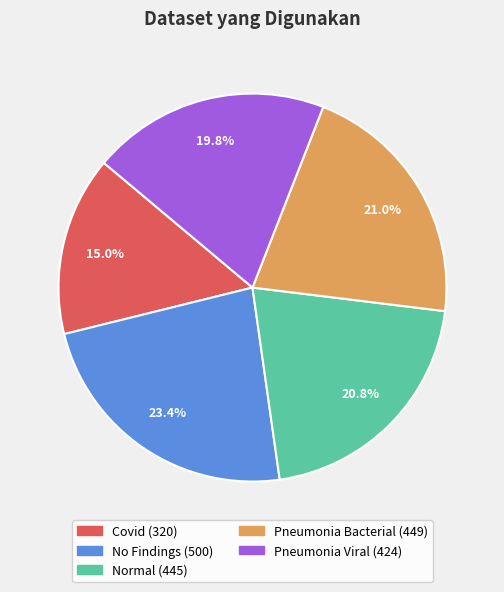

To the nearest percent, what portion does No Findings represent?

23%